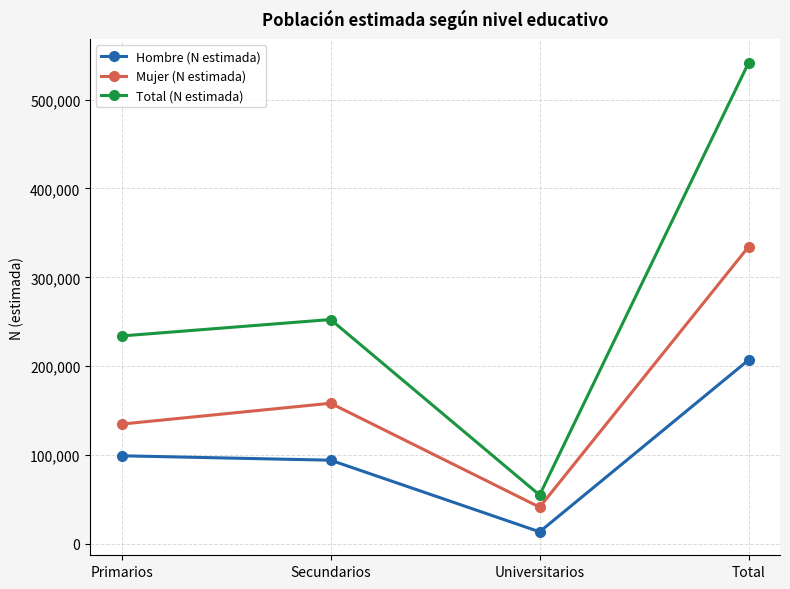

Rank the series by their average value, from highest to lowest.

Total (N estimada), Mujer (N estimada), Hombre (N estimada)